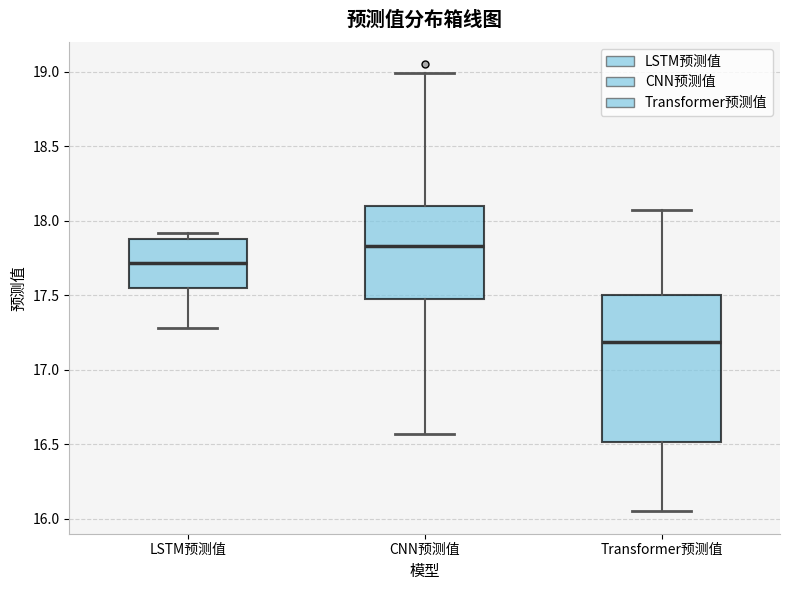

Which box has the highest median line?

CNN预测值